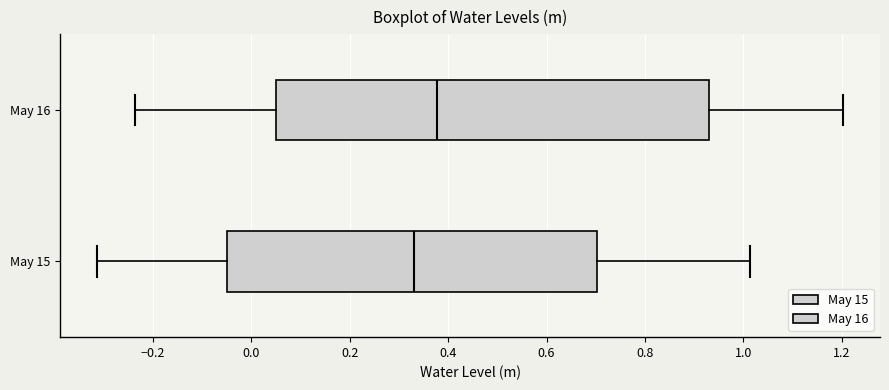

Where does the median line of the box for May 16 sit on the x-axis? The values are not printed on the chart, so give them approximately, as read against the axis.

0.38